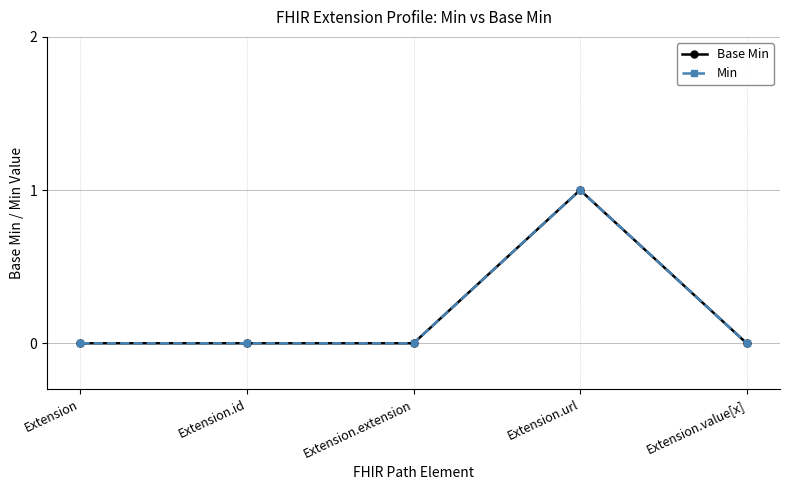

Does the chart have visible grid lines?

Yes